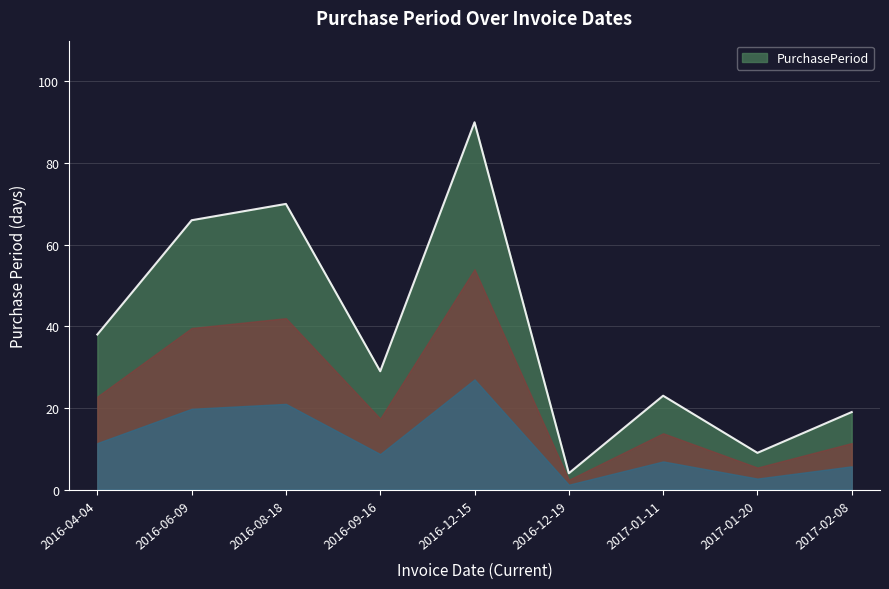

Does the chart have visible grid lines?

Yes